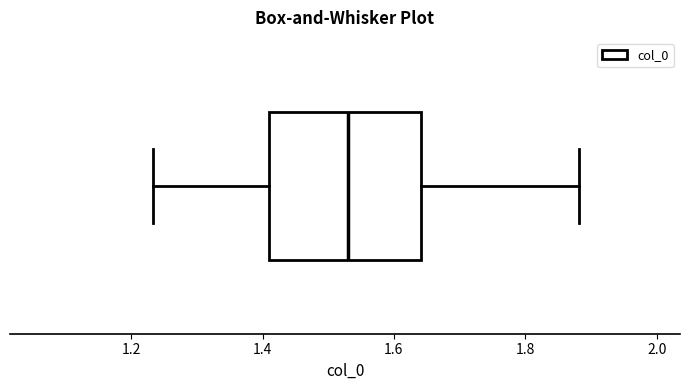

Read this box plot against the x-axis: the position of the median line, the range covered by the box, and the ends of both whiskers. The values are not printed on the chart, so give them approximately, as read against the axis.

median 1.52, box 1.42 to 1.64, whiskers 1.24 to 1.88